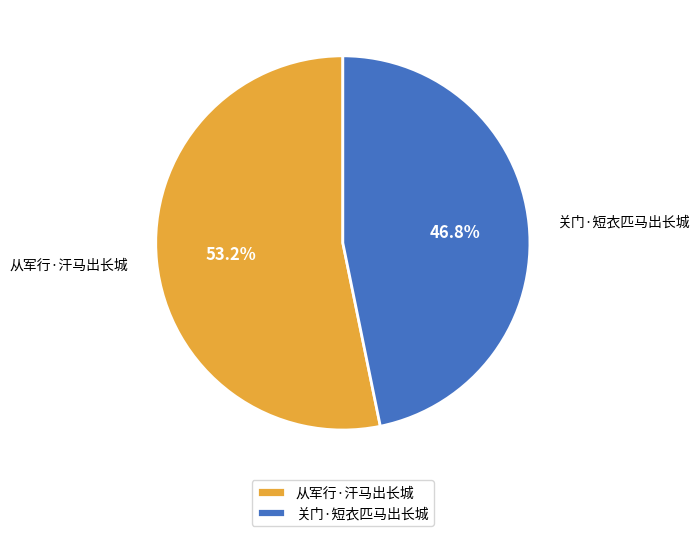

How many segments does this pie chart have?

2